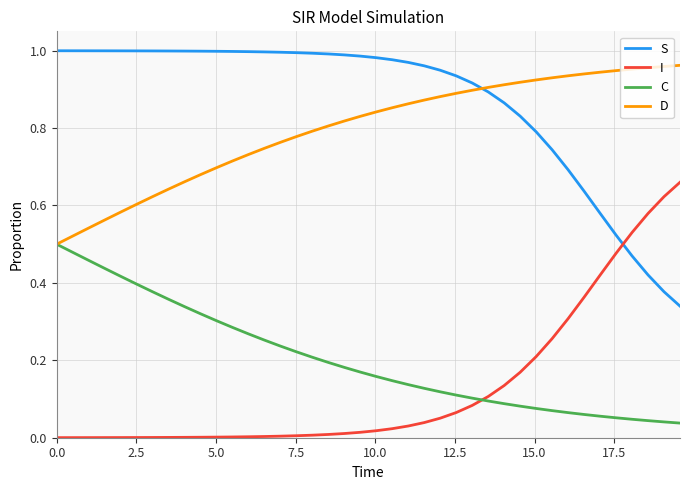

Which series has the largest total across all categories?

S